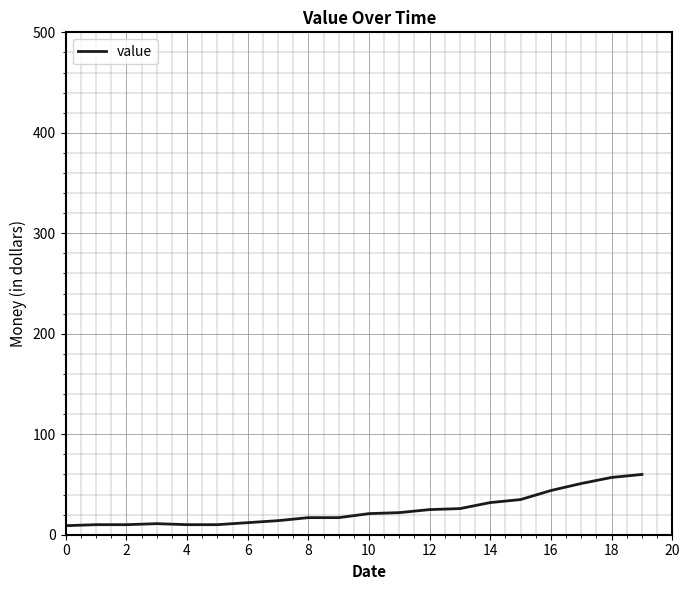

What is the maximum value shown in the chart?

60